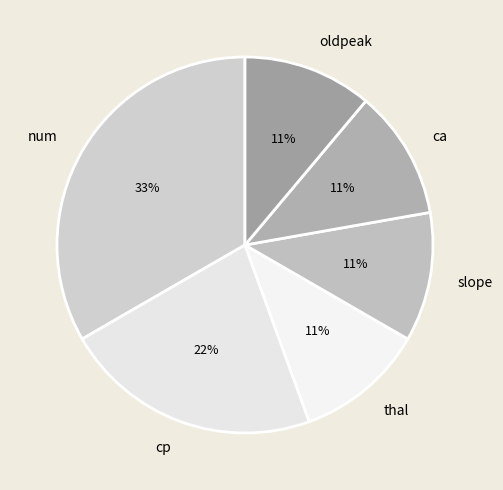

Combined, do slope and oldpeak account for over 50%?

No